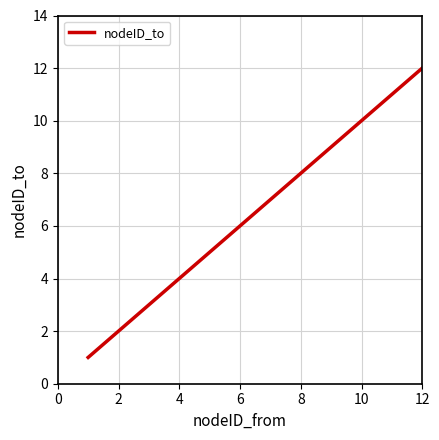

What is the maximum value shown in the chart?

12